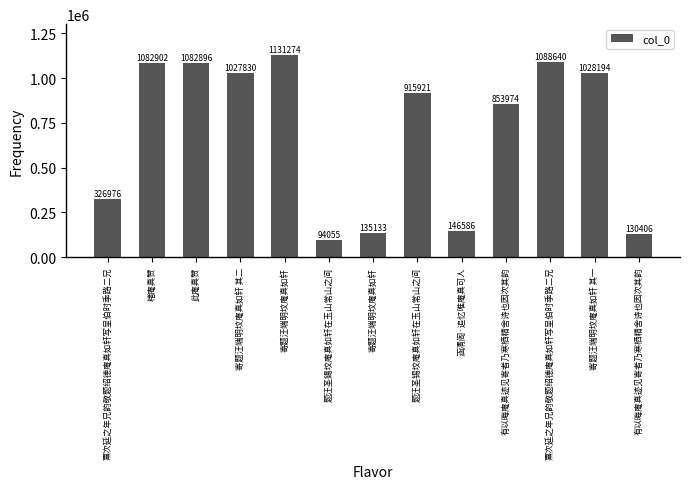

How many bars are there in total?

13